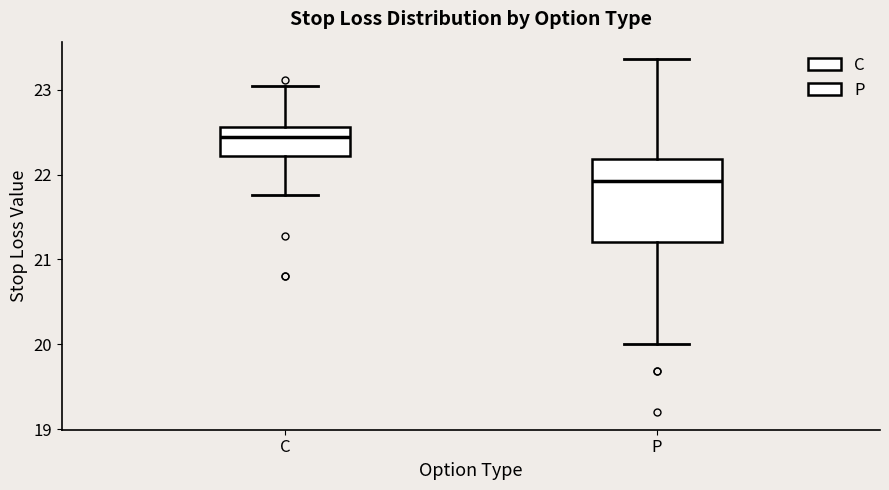

Reading left to right, transcribe this box plot: for each box, give where its median line is, the range the box spans, and where its two whiskers end, as read against the y-axis. The values are not printed on the chart, so give them approximately, as read against the axis.

C: median 22.4, box 22.2 to 22.6, whiskers 21.8 to 23.0
P: median 21.9, box 21.2 to 22.2, whiskers 20.0 to 23.4